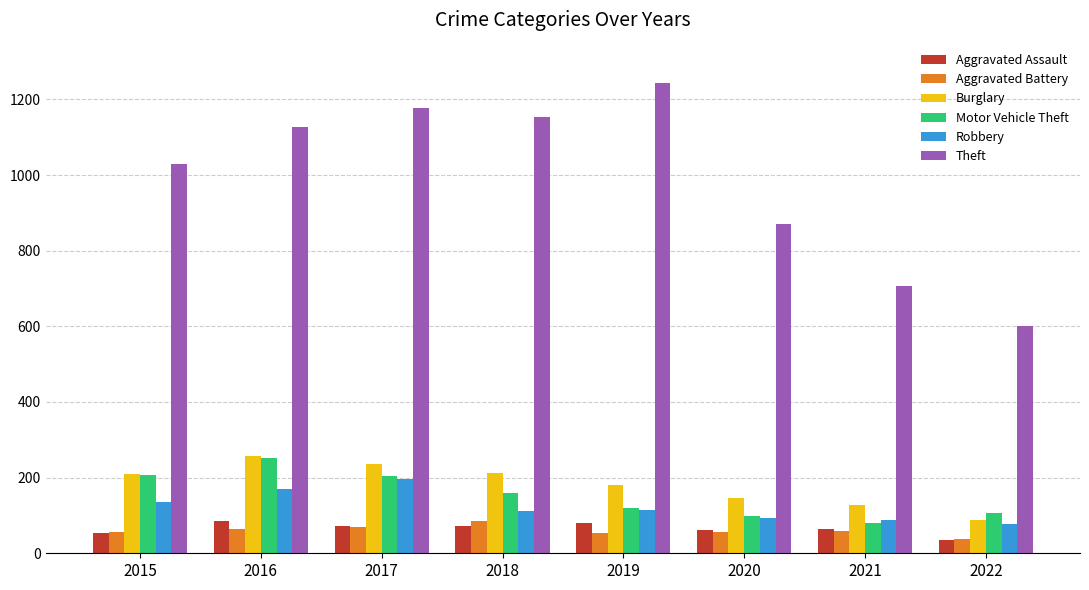

Which series has the largest range (max minus min)?

Theft